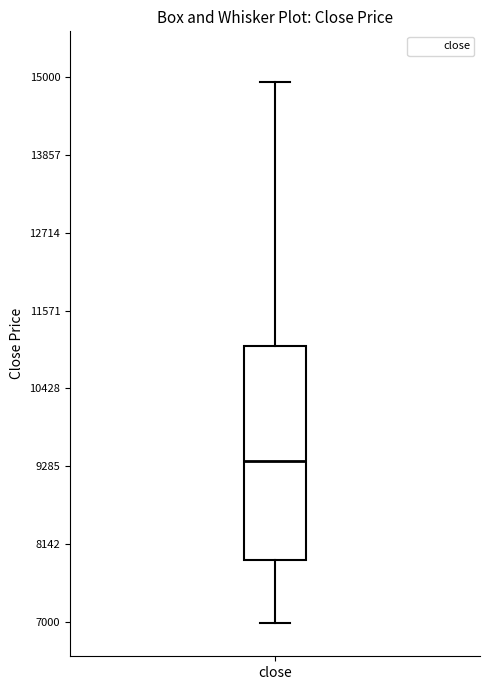

Read this box plot against the y-axis: the position of the median line, the range covered by the box, and the ends of both whiskers. The values are not printed on the chart, so give them approximately, as read against the axis.

median 9400, box 8000 to 11000, whiskers 7000 to 15000